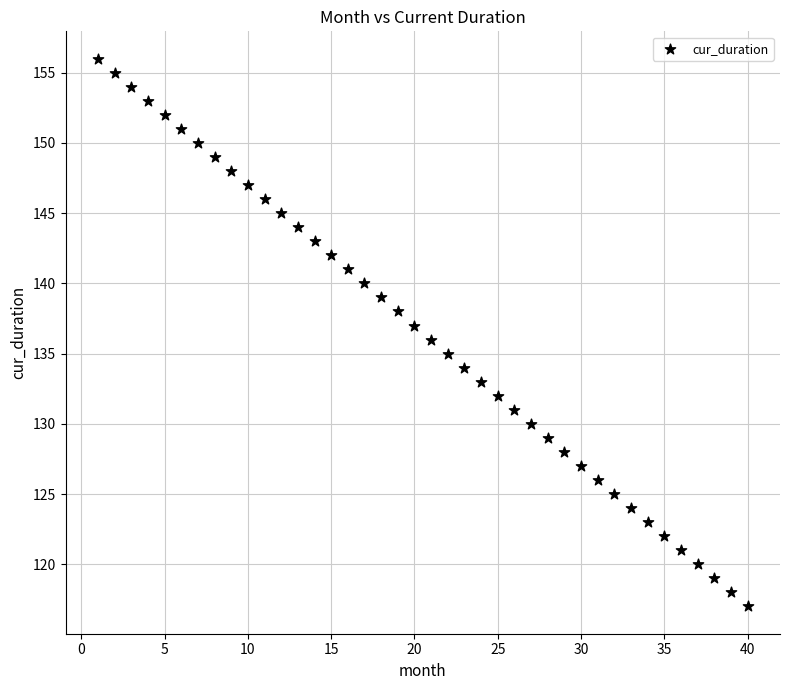

What is the range of Y values (max minus min)?

39